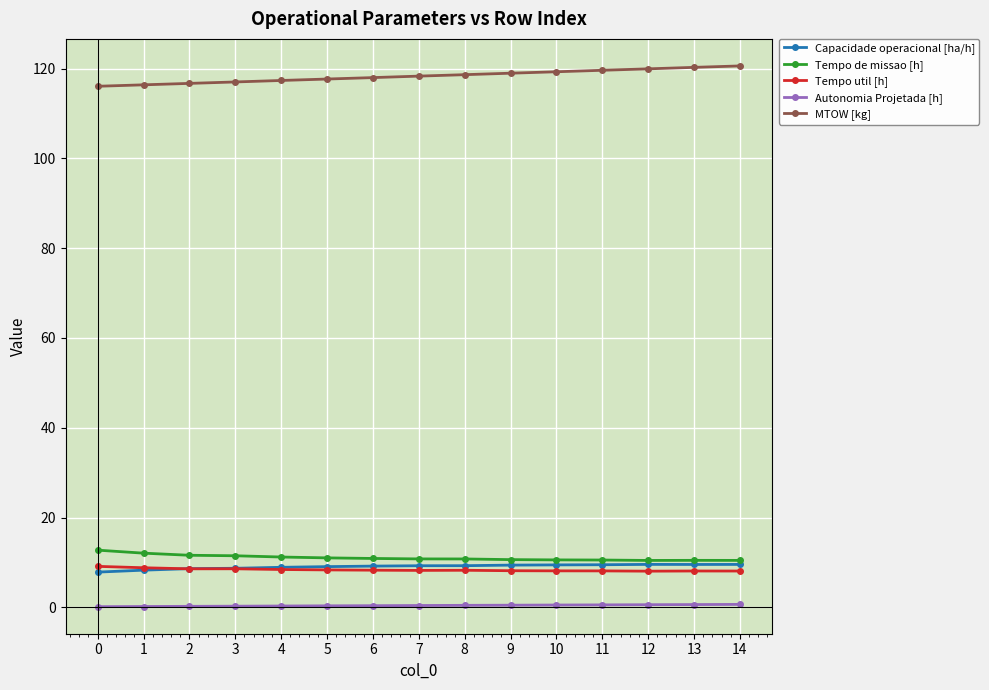

What is the spread (max minus min) of values at 9?

118.5